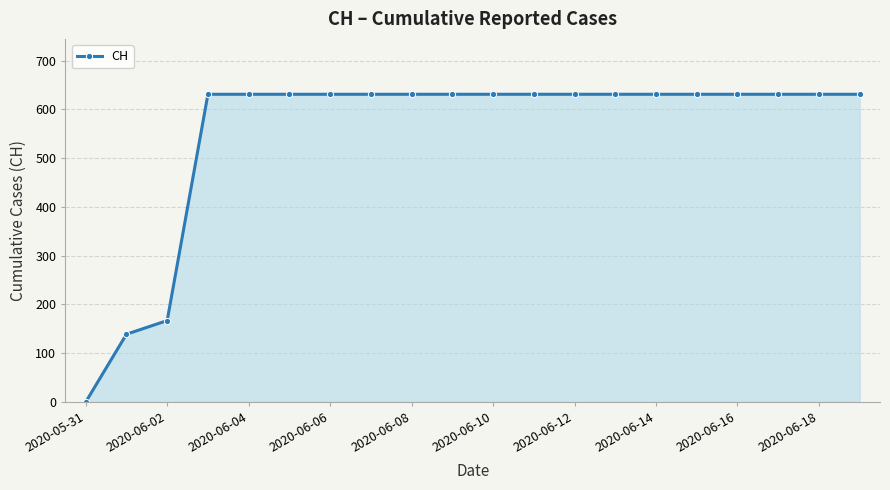

What is the greatest value displayed?

631